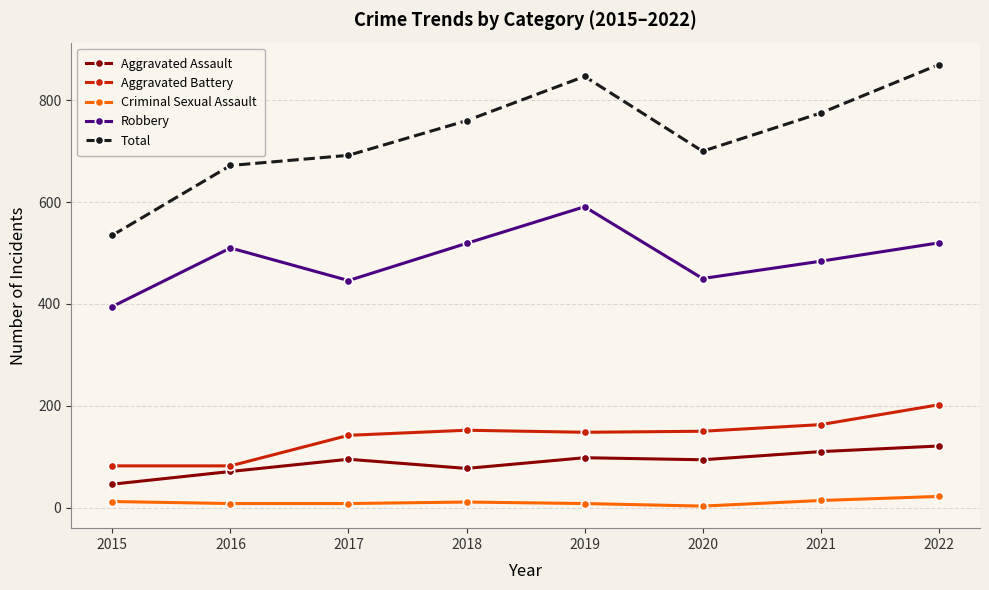

True or false: Aggravated Assault and Total intersect in this chart.

False